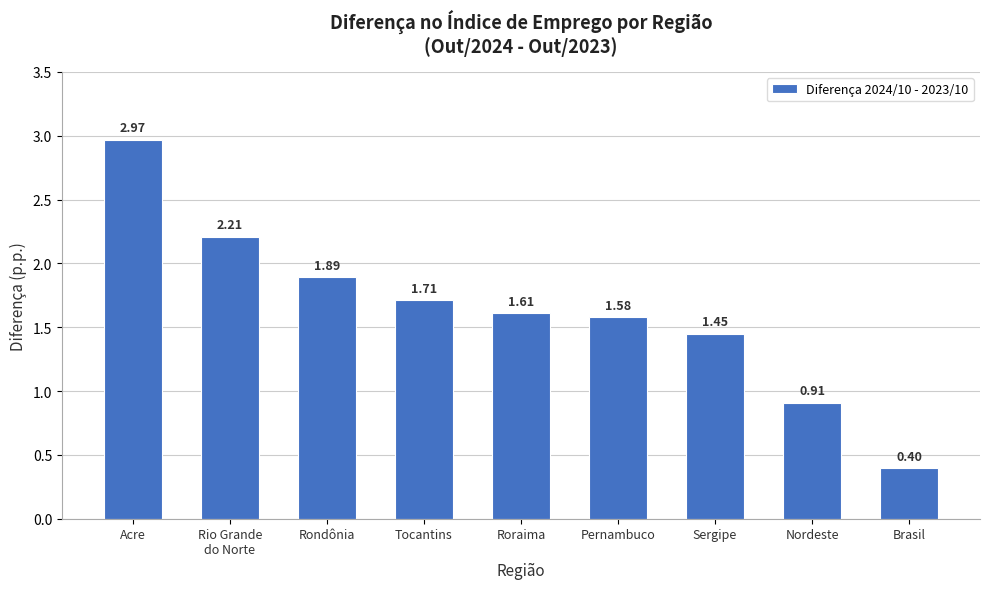

Count the number of data series in this chart.

1